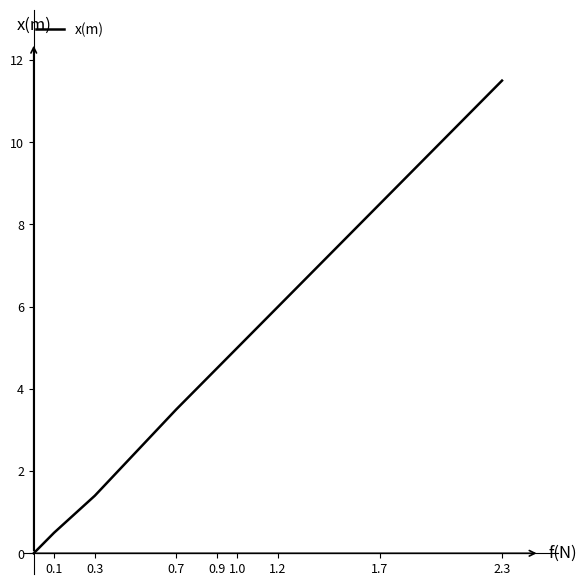

What is the maximum value shown in the chart?

11.5